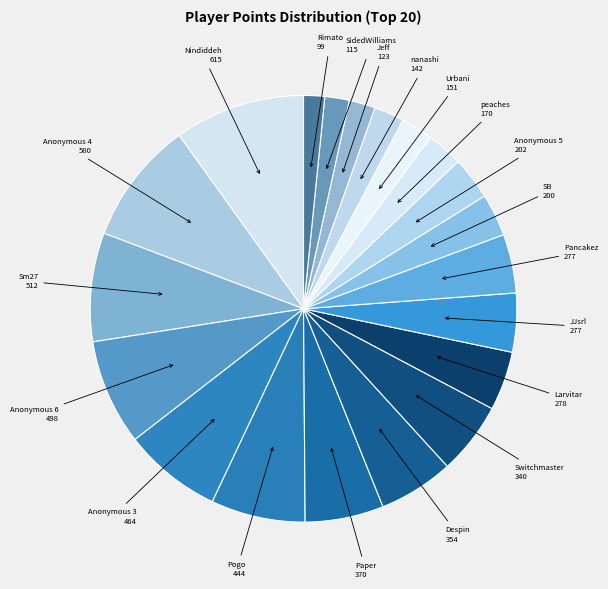

Count the number of slices in the pie.

20